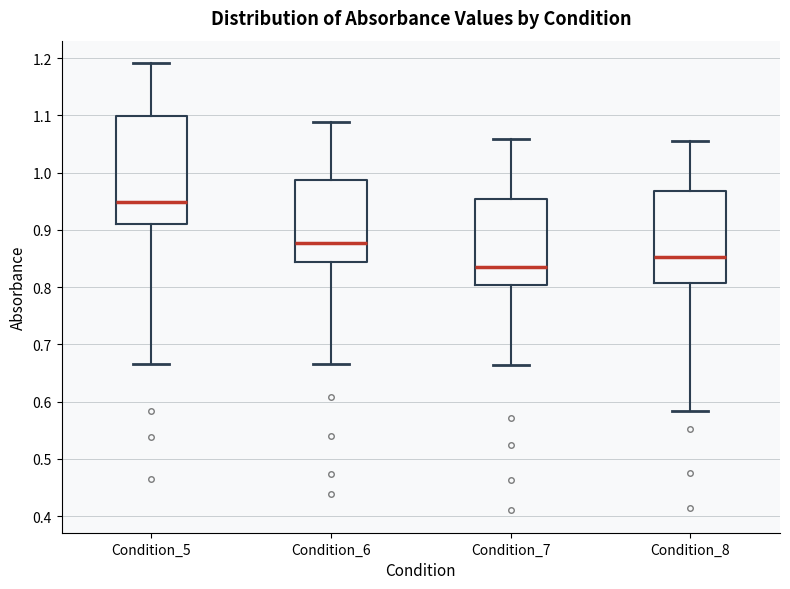

Which box is the tallest, from its lower edge to its upper edge?

Condition_5